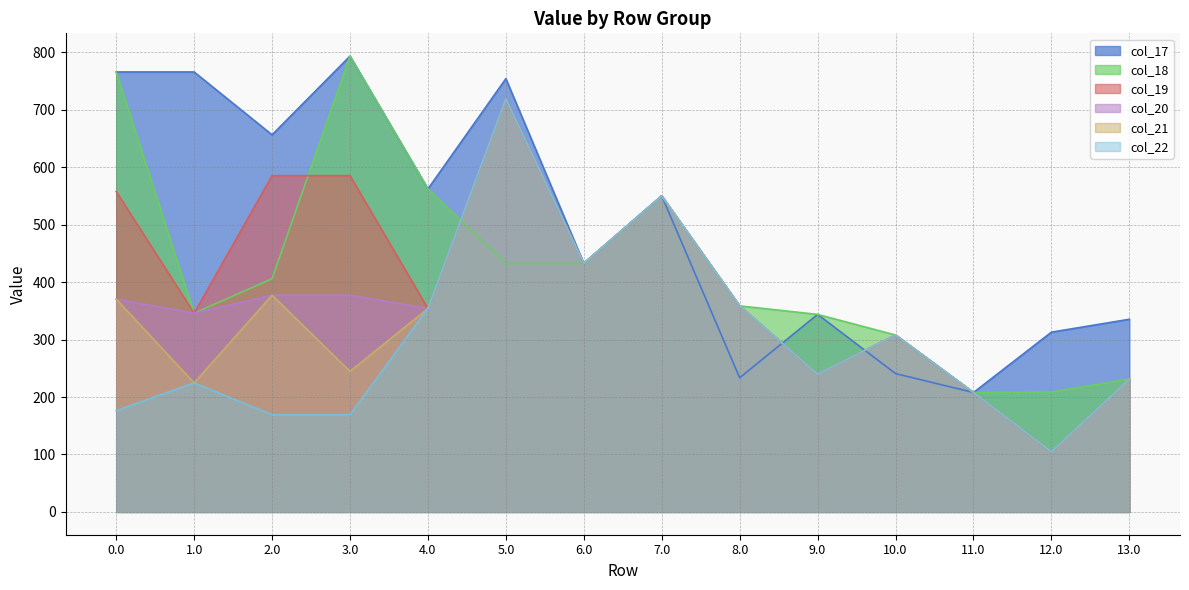

Is it true that col_20 equals 550.2 at 7.0?

True